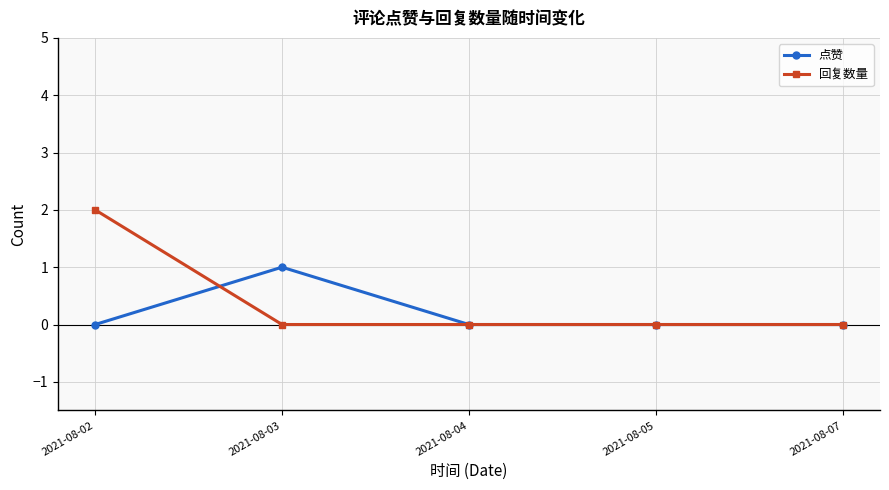

Reading left to right, extract all data points from this chart.

点赞: 2021-08-02=0	2021-08-03=1	2021-08-04=0	2021-08-05=0	2021-08-07=0
回复数量: 2021-08-02=2	2021-08-03=0	2021-08-04=0	2021-08-05=0	2021-08-07=0